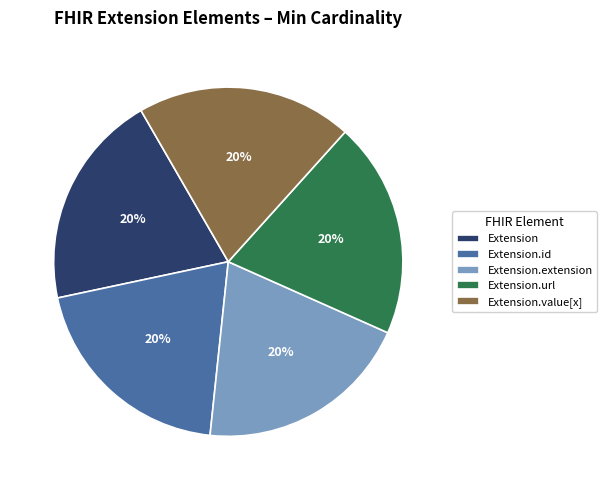

The Extension.extension slice represents 1% of the pie. True or false?

False